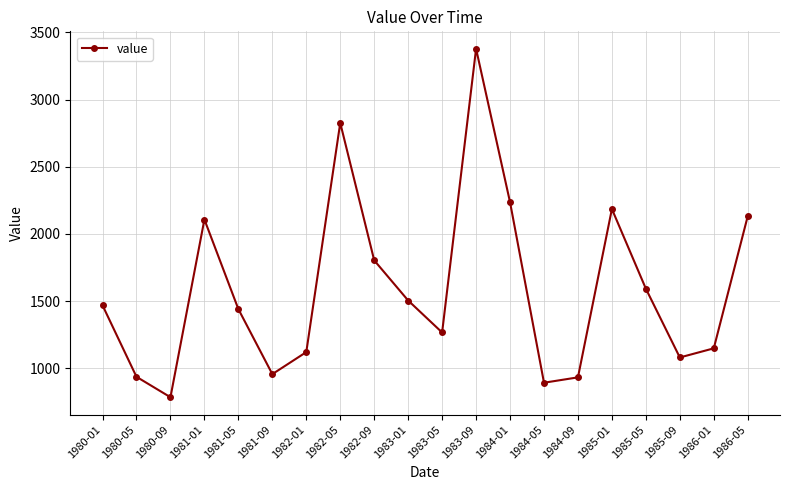

What is the difference between the maximum and minimum values?

2594